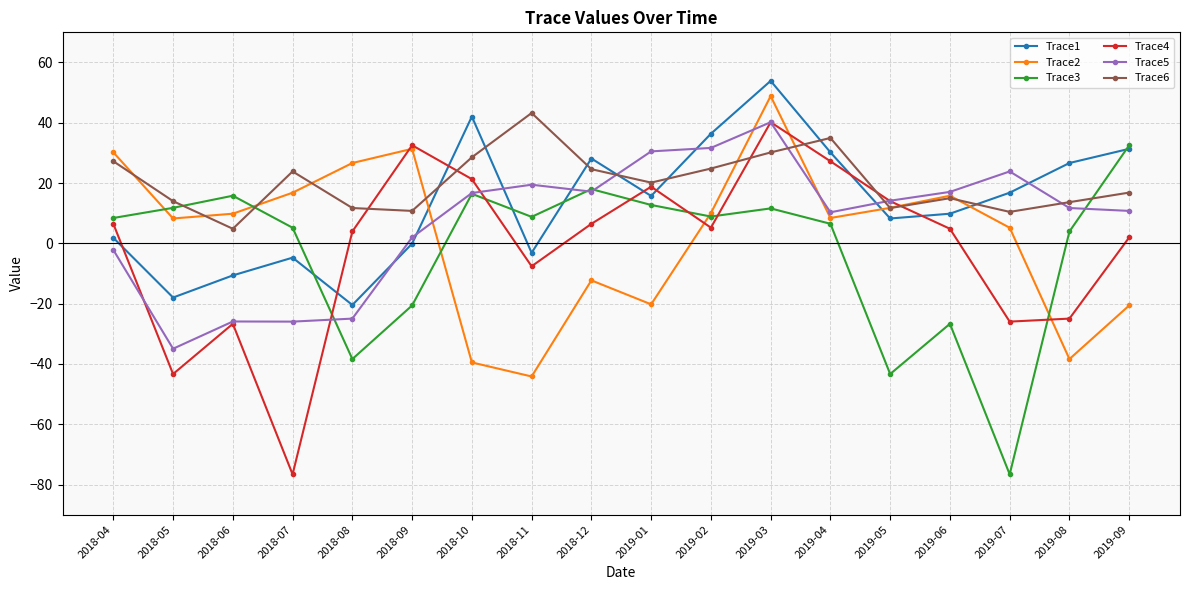

How many distinct data groups are displayed?

6